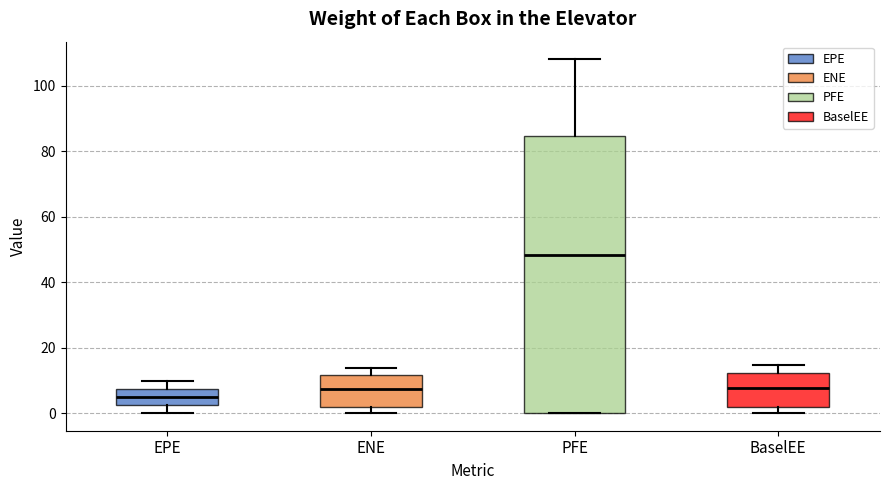

Reading left to right, transcribe this box plot: for each box, give where its median line is, the range the box spans, and where its two whiskers end, as read against the y-axis. The values are not printed on the chart, so give them approximately, as read against the axis.

EPE: median 4, box 2 to 8, whiskers 0 to 10
ENE: median 8, box 2 to 12, whiskers 0 to 14
PFE: median 48, box 0 to 84, whiskers 0 to 108
BaselEE: median 8, box 2 to 12, whiskers 0 to 14